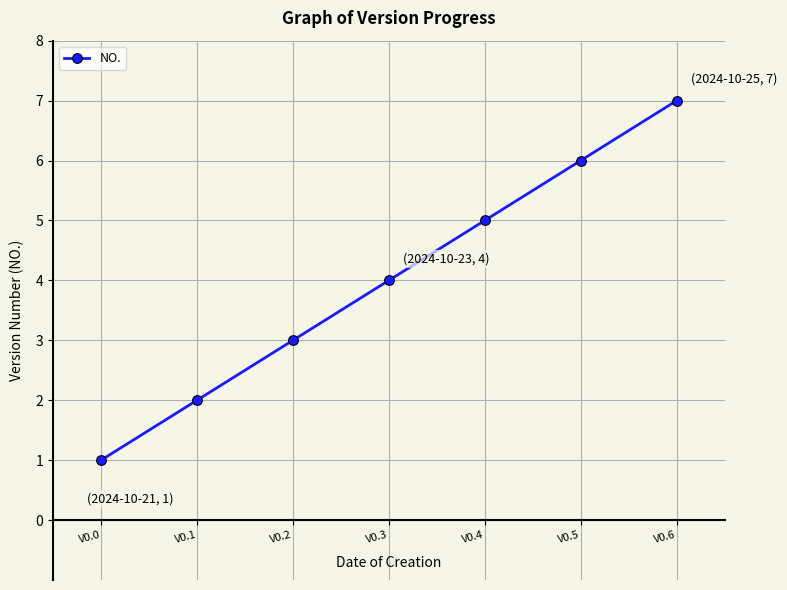

What is the sum of all values?

28